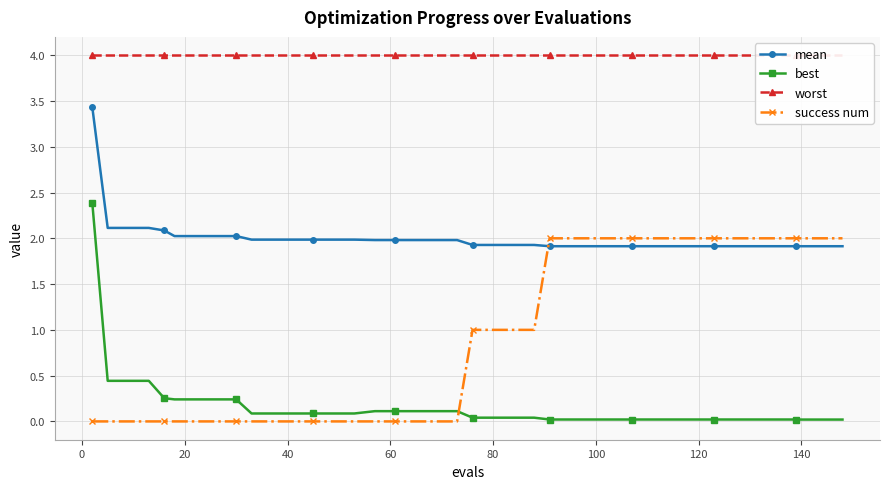

Reading left to right, extract all data points from this chart.

mean: 3.4	2.1	2.1	2.1	2.1	2.0	2.0	2.0	2.0	2.0	2.0	2.0	2.0	2.0	2.0	2.0	2.0	2.0	2.0	2.0	1.9	1.9	1.9	1.9	1.9	1.9	1.9	1.9	1.9	1.9	1.9	1.9	1.9	1.9	1.9	1.9	1.9	1.9	1.9	1.9
best: 2.4	0.4	0.4	0.4	0.3	0.2	0.2	0.2	0.2	0.1	0.1	0.1	0.1	0.1	0.1	0.1	0.1	0.1	0.1	0.1	0.0	0.0	0.0	0.0	0.0	0.0	0.0	0.0	0.0	0.0	0.0	0.0	0.0	0.0	0.0	0.0	0.0	0.0	0.0	0.0
worst: 4.0	4.0	4.0	4.0	4.0	4.0	4.0	4.0	4.0	4.0	4.0	4.0	4.0	4.0	4.0	4.0	4.0	4.0	4.0	4.0	4.0	4.0	4.0	4.0	4.0	4.0	4.0	4.0	4.0	4.0	4.0	4.0	4.0	4.0	4.0	4.0	4.0	4.0	4.0	4.0
success num: 0.0	0.0	0.0	0.0	0.0	0.0	0.0	0.0	0.0	0.0	0.0	0.0	0.0	0.0	0.0	0.0	0.0	0.0	0.0	0.0	1.0	1.0	1.0	1.0	2.0	2.0	2.0	2.0	2.0	2.0	2.0	2.0	2.0	2.0	2.0	2.0	2.0	2.0	2.0	2.0